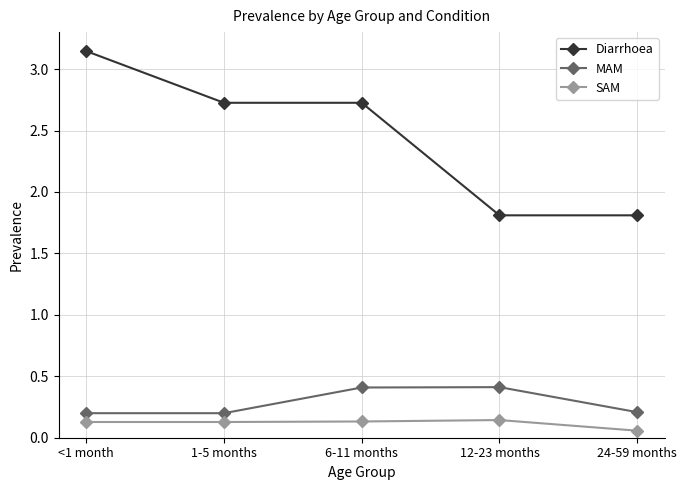

How many categories are shown in the chart?

5